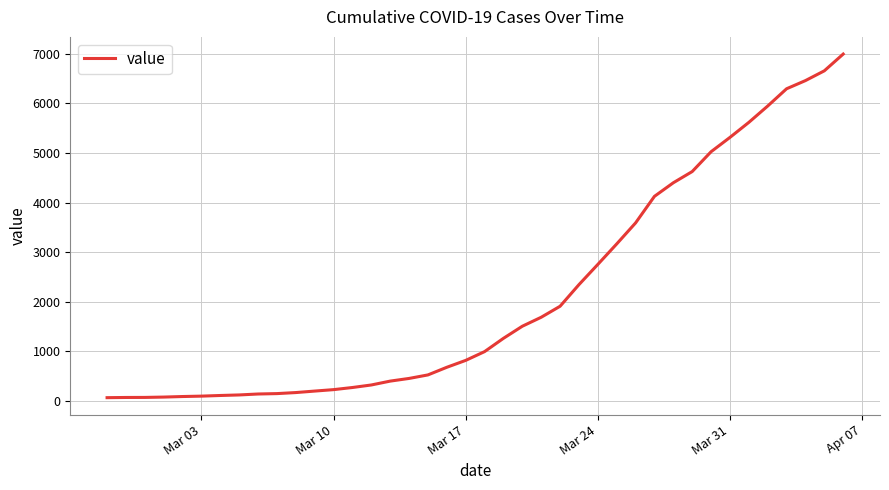

What is the difference between the maximum and minimum values?

6931